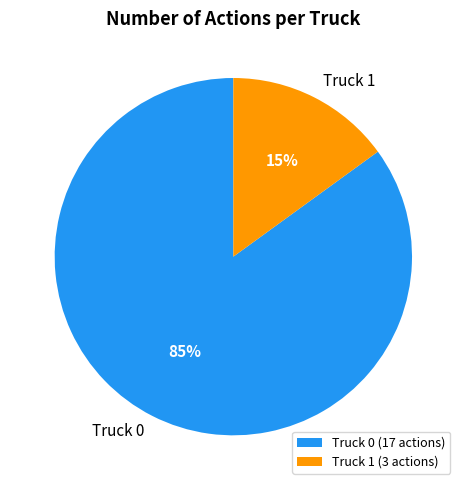

Which slice is the largest?

Truck 0